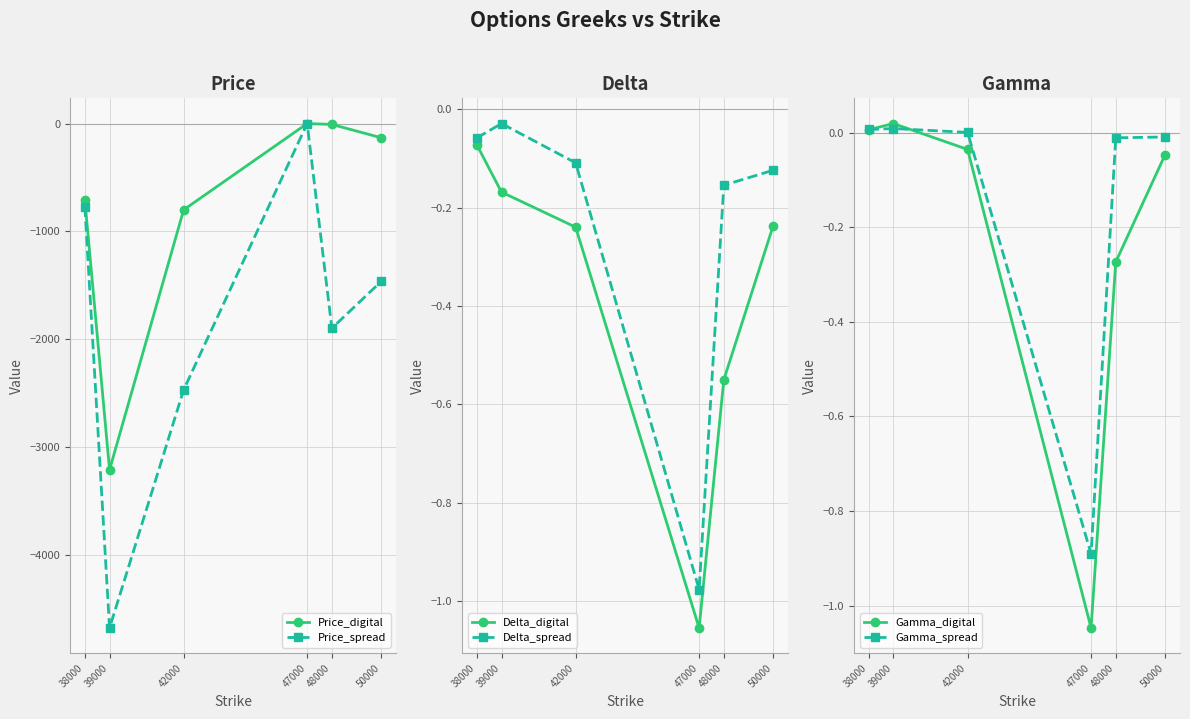

Reading right to left, transcribe all the data shown in this chart.

Price_digital: -131.7	-8.0	-0.0	-800.4	-3212.7	-708.4
Price_spread: -1463.8	-1899.1	-0.1	-2470.6	-4679.9	-771.0
Delta_digital: -0.2	-0.6	-1.1	-0.2	-0.2	-0.1
Delta_spread: -0.1	-0.2	-1.0	-0.1	-0.0	-0.1
Gamma_digital: -0.0	-0.3	-1.0	-0.0	0.0	0.0
Gamma_spread: -0.0	-0.0	-0.9	0.0	0.0	0.0